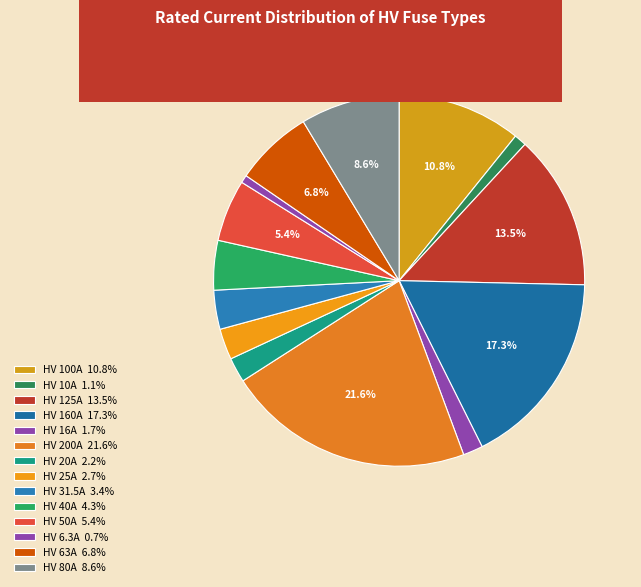

Is there a majority slice in this chart?

No